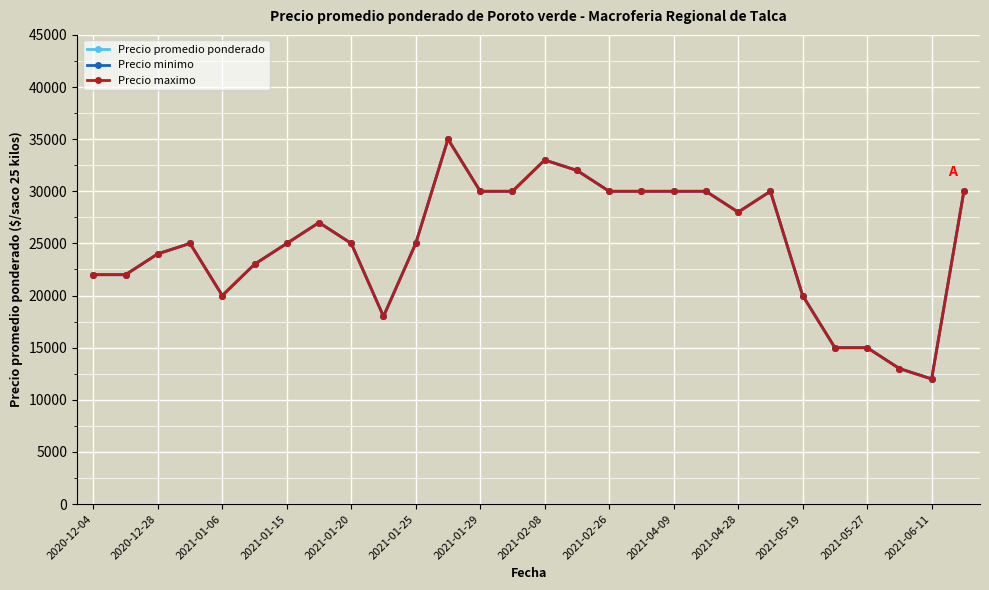

True or false: Precio minimo has more than 0 points higher than both neighbors.

True